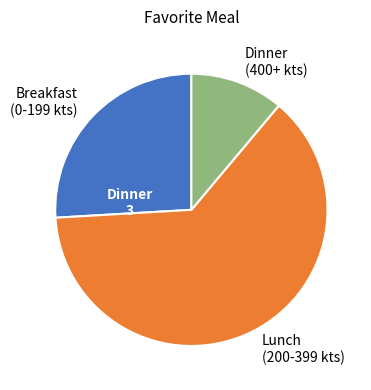

Combined, do Lunch (200-399 kts) and Breakfast (0-199 kts) account for over 50%?

Yes